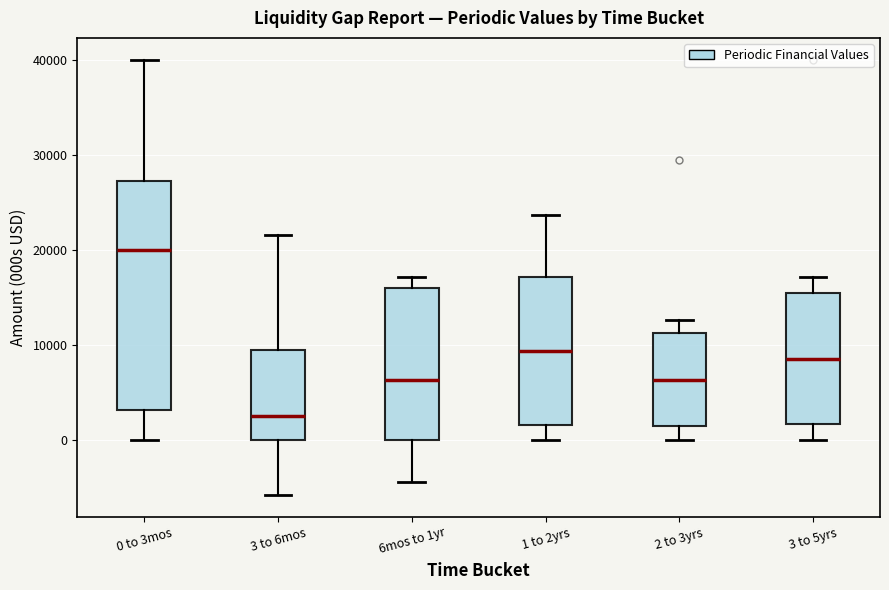

Reading left to right, transcribe this box plot: for each box, give where its median line is, the range the box spans, and where its two whiskers end, as read against the y-axis. The values are not printed on the chart, so give them approximately, as read against the axis.

0 to 3mos: median 20000, box 3000 to 27000, whiskers 0 to 40000
3 to 6mos: median 3000, box 0 to 9000, whiskers -6000 to 22000
6mos to 1yr: median 6000, box 0 to 16000, whiskers -4000 to 17000
1 to 2yrs: median 9000, box 2000 to 17000, whiskers 0 to 24000
2 to 3yrs: median 6000, box 1000 to 11000, whiskers 0 to 13000
3 to 5yrs: median 9000, box 2000 to 16000, whiskers 0 to 17000